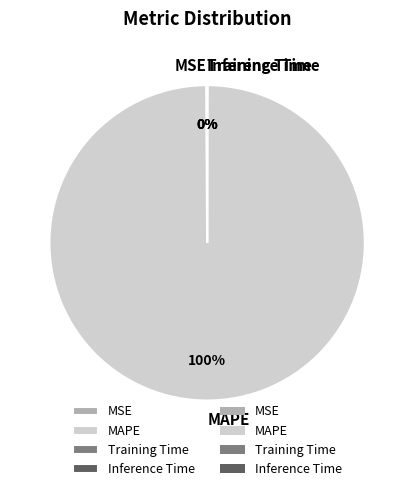

What percentage is the MAPE slice, to the nearest percent?

100%